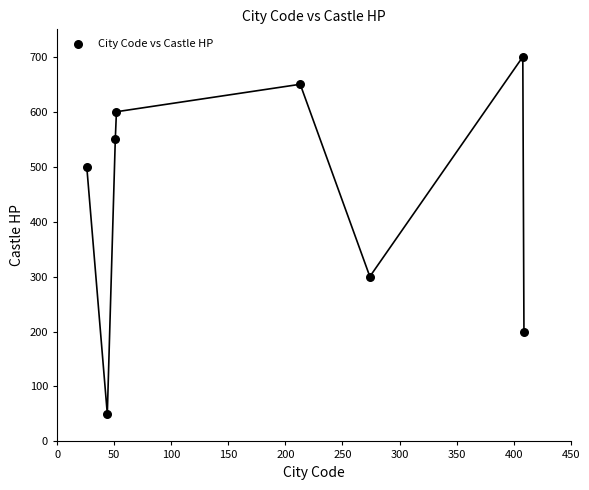

What Y value in the scatter plot is closest to 375?

300